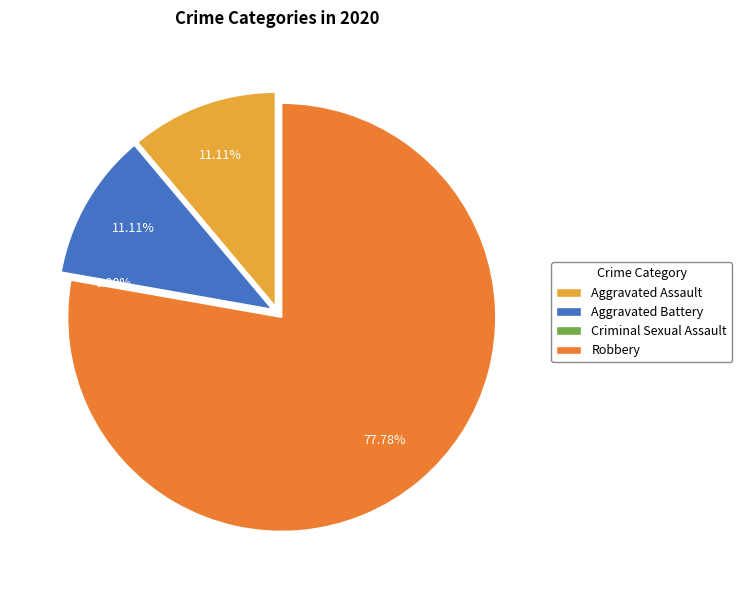

Combined, do Robbery and Aggravated Battery account for over 50%?

Yes